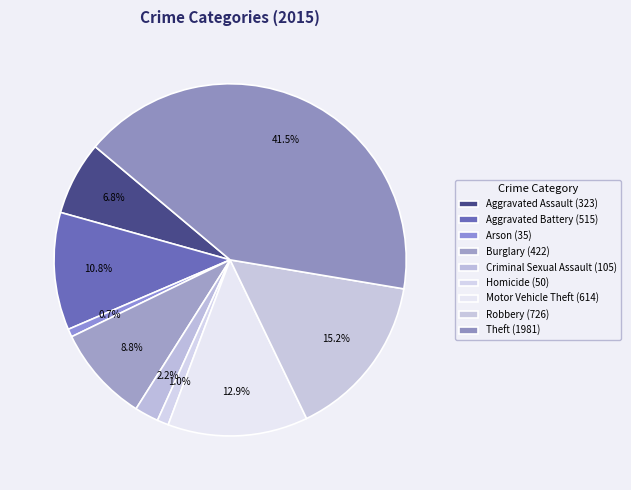

Count the number of slices in the pie.

9